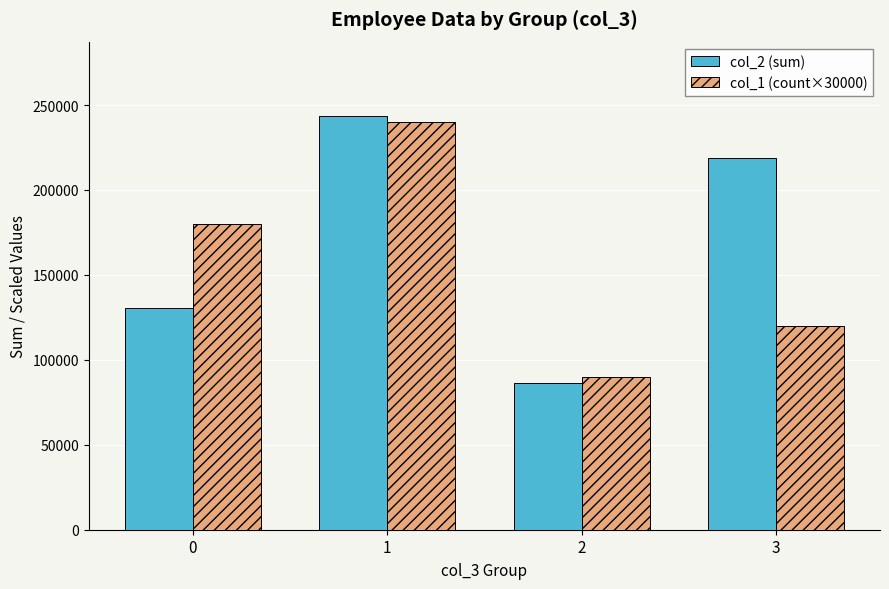

What is the difference between the maximum and second lowest values in the col_1 (count×30000) series?

120000